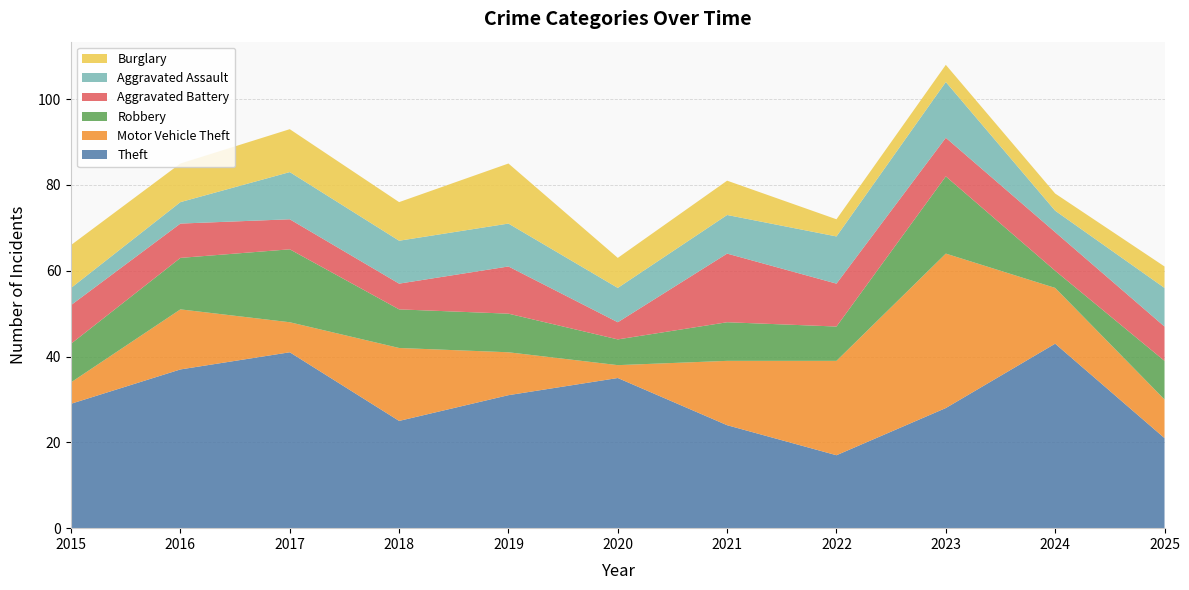

Reading left to right, list all the values displayed in this chart.

Theft: 29	37	41	25	31	35	24	17	28	43	21
Motor Vehicle Theft: 5	14	7	17	10	3	15	22	36	13	9
Robbery: 9	12	17	9	9	6	9	8	18	4	9
Aggravated Battery: 9	8	7	6	11	4	16	10	9	9	8
Aggravated Assault: 4	5	11	10	10	8	9	11	13	5	9
Burglary: 10	9	10	9	14	7	8	4	4	4	5